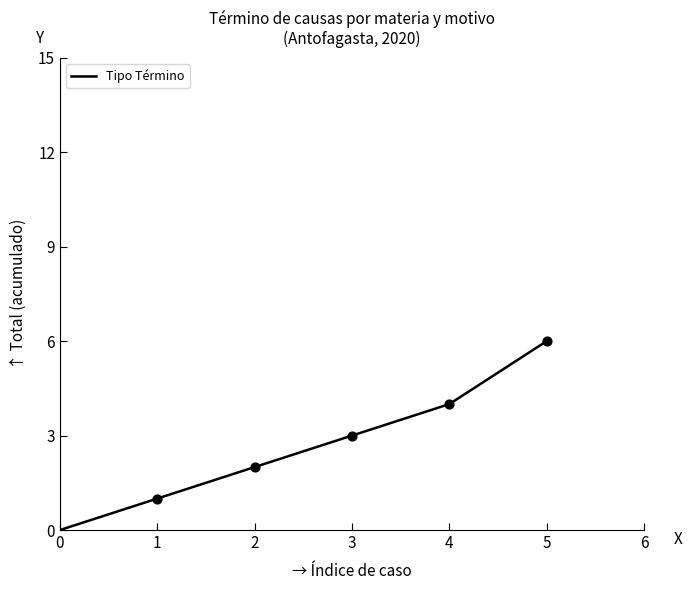

What is the change in value from 0 to 2?

+2